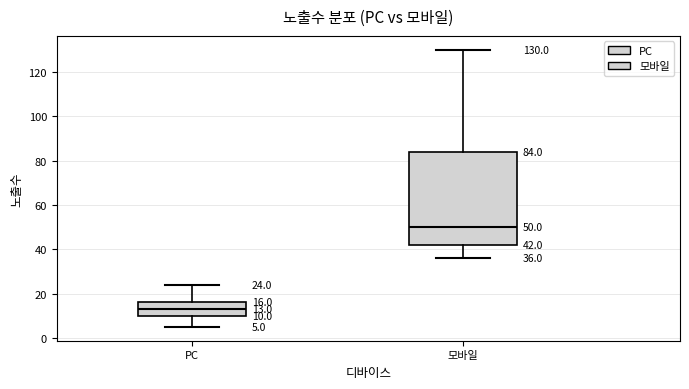

Which box has the highest median line?

모바일